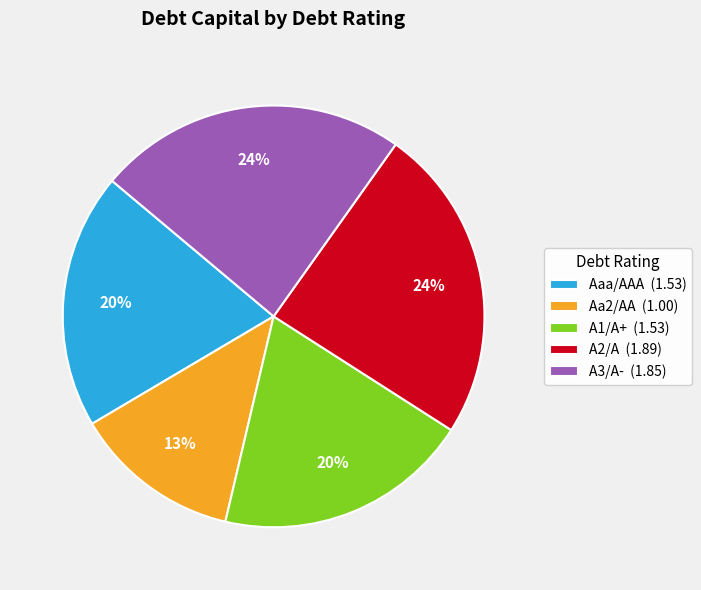

To the nearest percent, what is the difference between the largest and smallest slice percentages?

11%